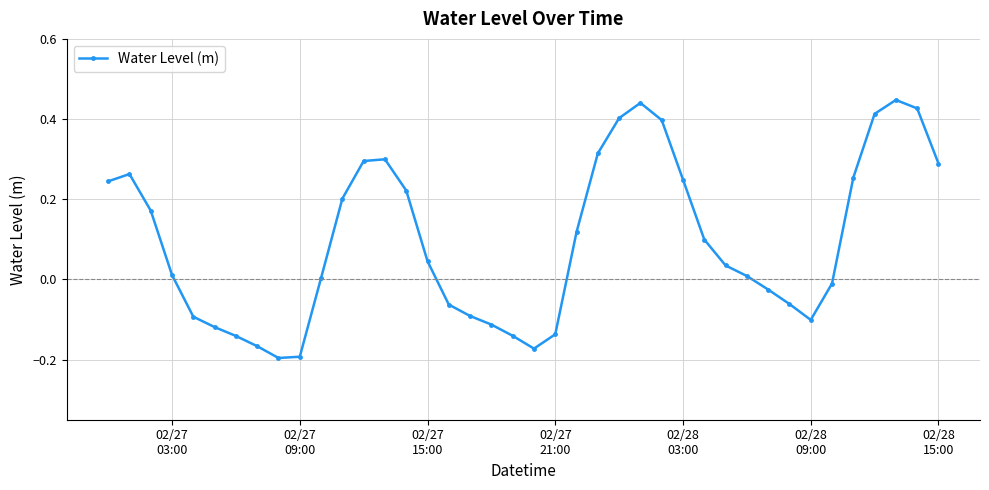

True or false: the data has more than 2 interior local peaks.

True